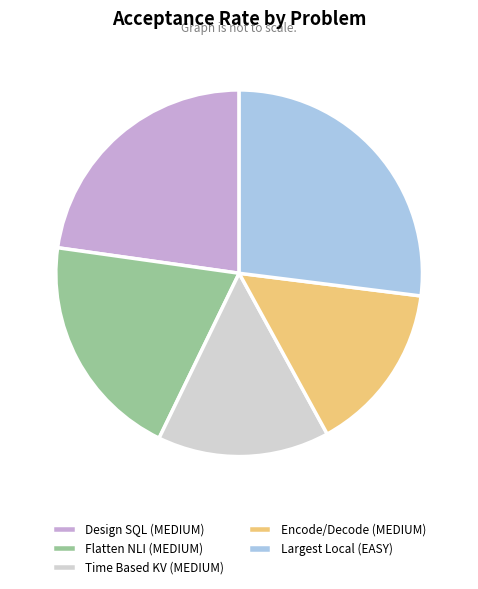

Is it true that Design SQL (MEDIUM) is 38% of the pie?

False